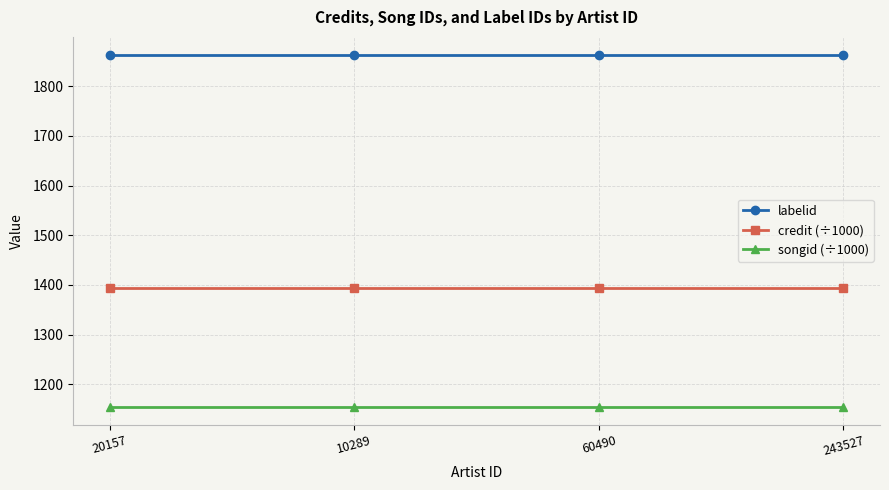

At 243527, list the series in order from smallest to largest.

songid (÷1000), credit (÷1000), labelid